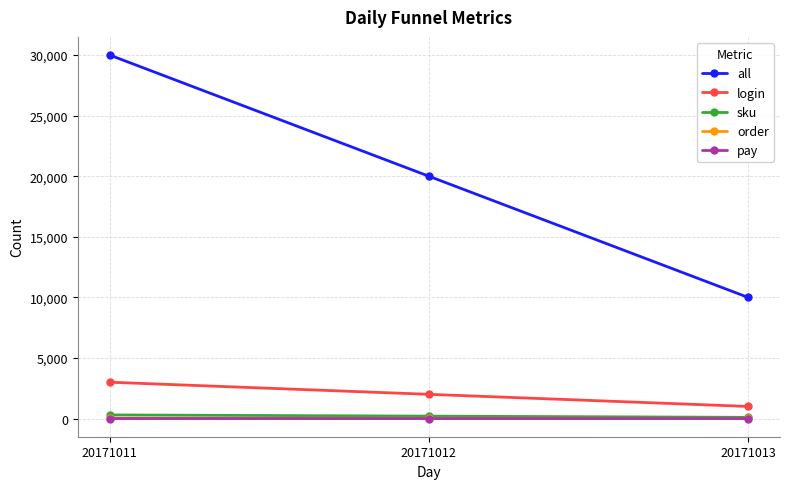

Which series changed the most between 20171011 and 20171012?

all